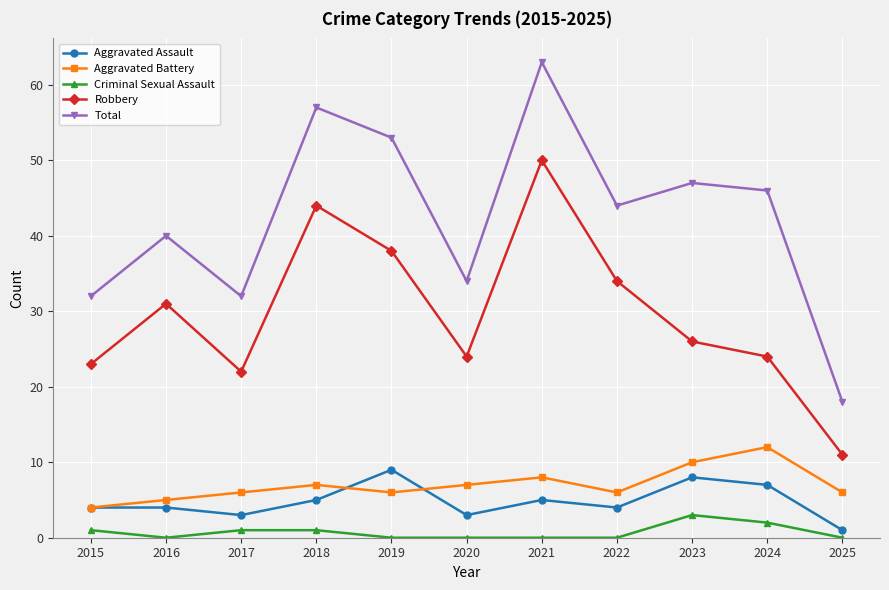

Does the chart have visible grid lines?

Yes